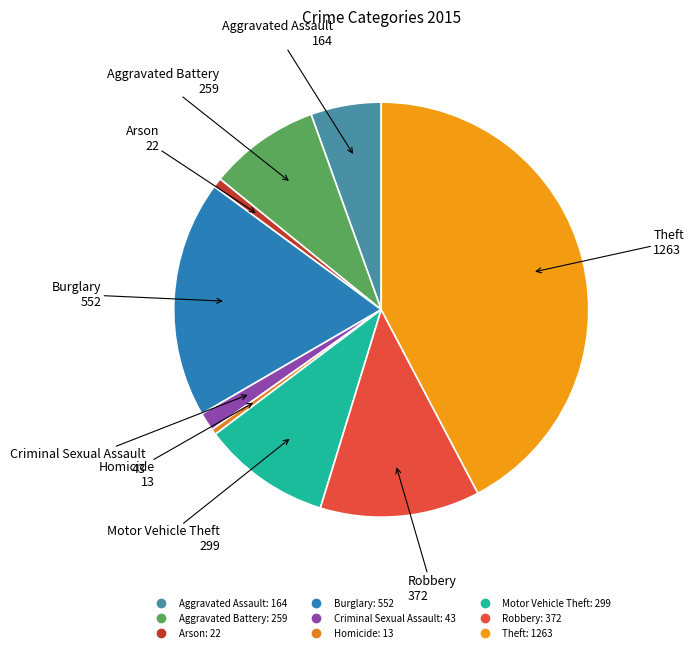

Is it true that Motor Vehicle Theft is 17% of the pie?

False